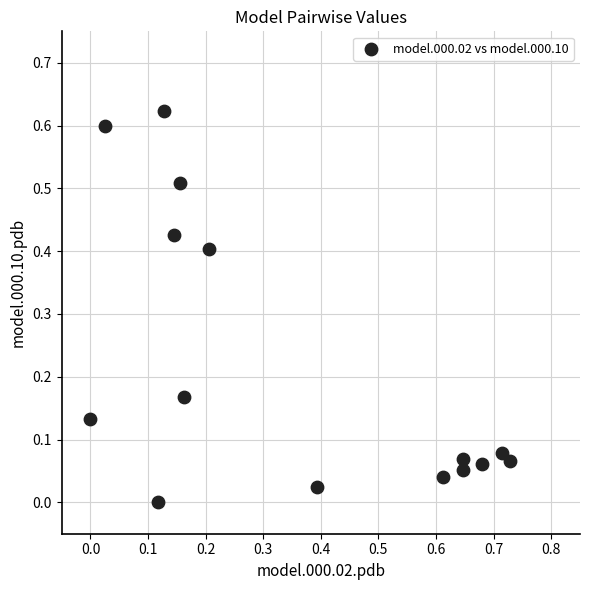

What is the range of X values (max minus min)?

0.7